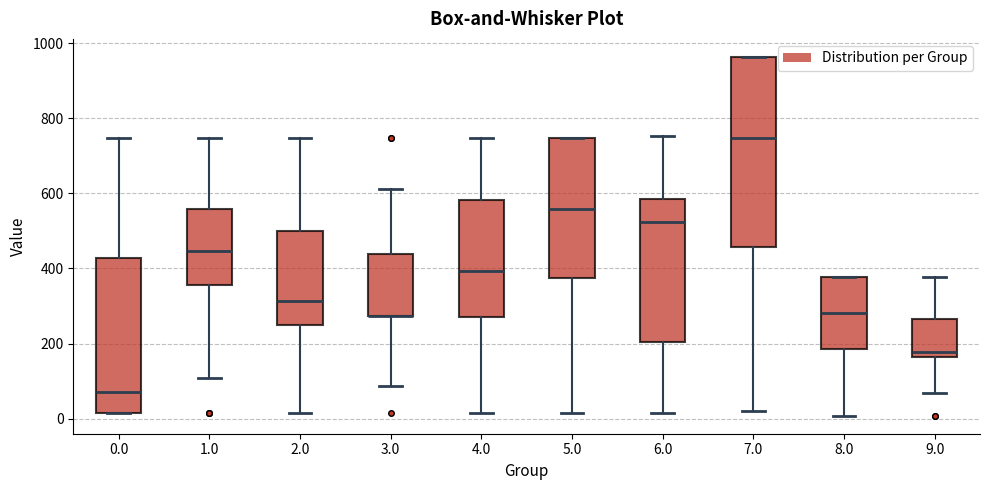

Where does the lower whisker of the box at x = 1.0 end on the y-axis? The values are not printed on the chart, so give them approximately, as read against the axis.

100